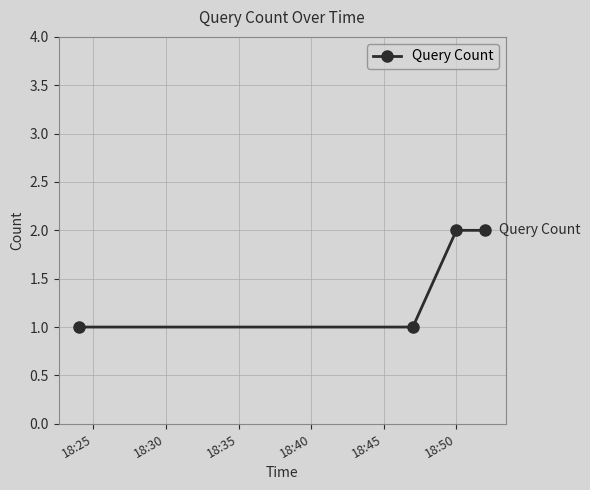

True or false: the data has more than 2 interior local peaks.

False